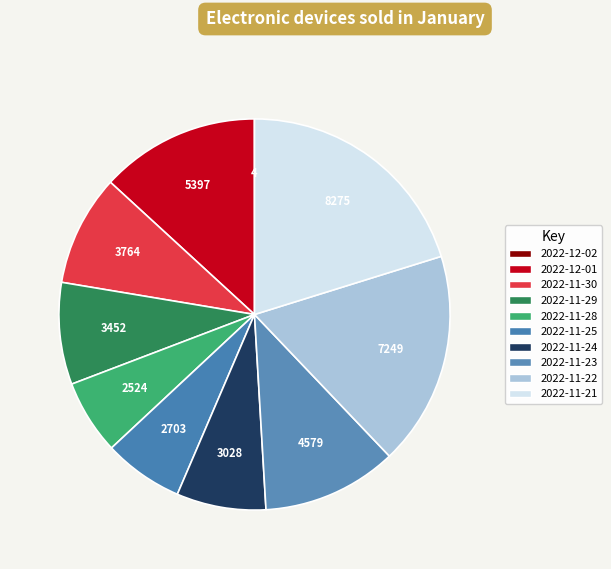

Which category has the biggest portion of the pie?

2022-11-21